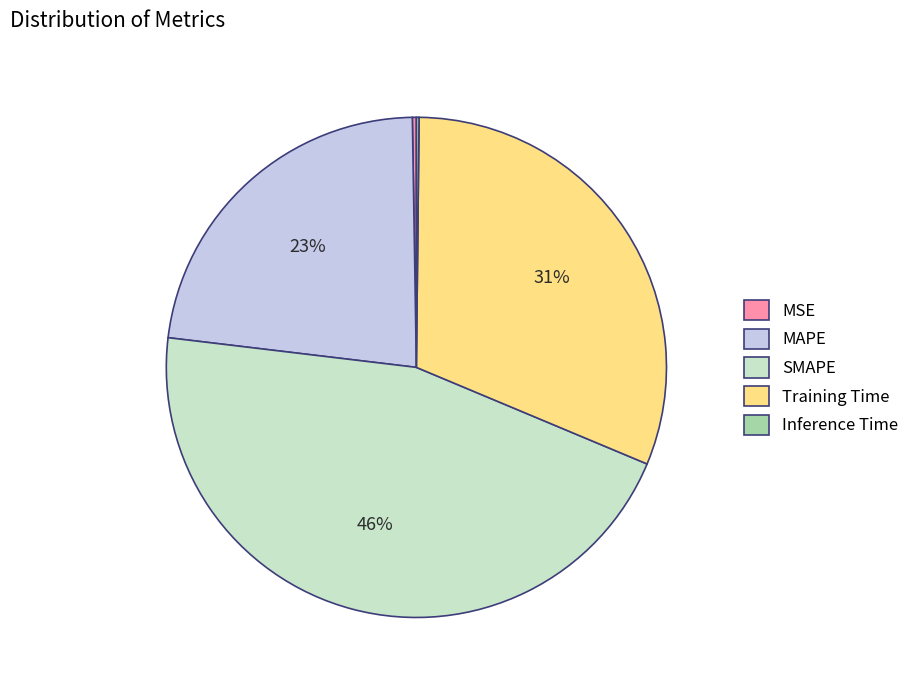

To the nearest percent, what is the average slice percentage?

20%